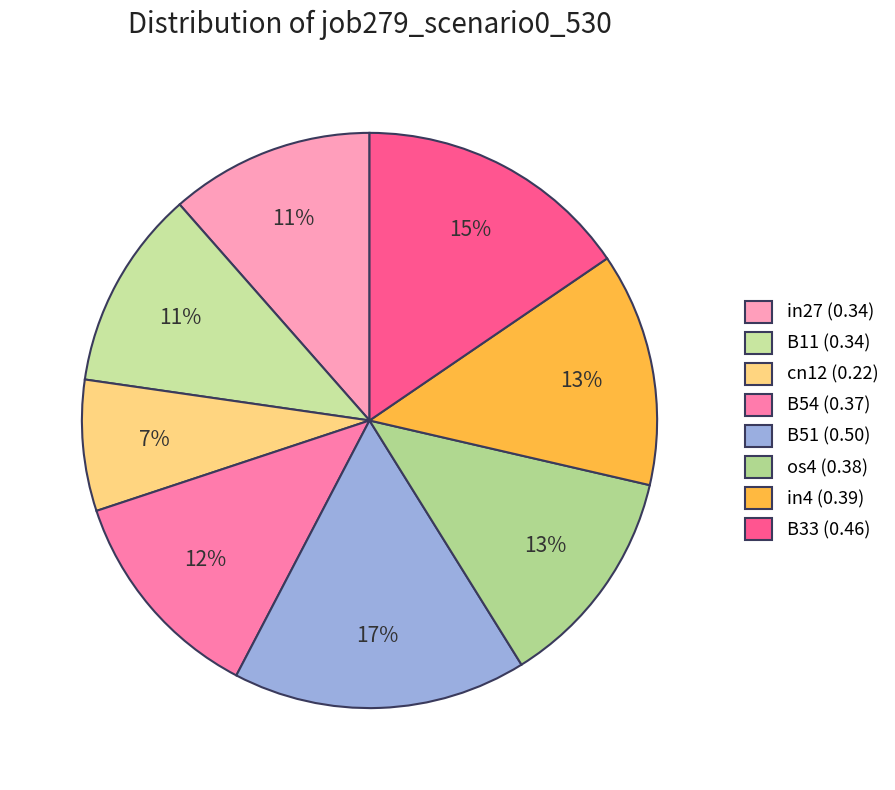

Count the number of slices in the pie.

8